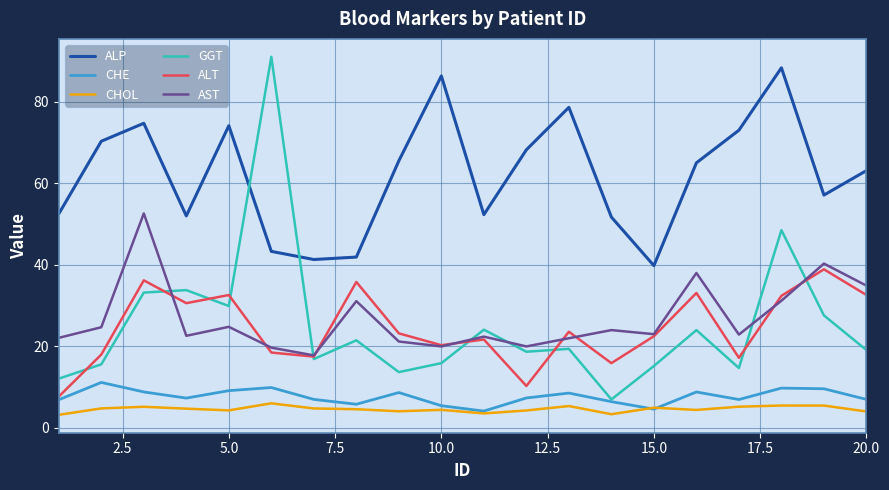

At how many categories does at least one series exceed 46?

17